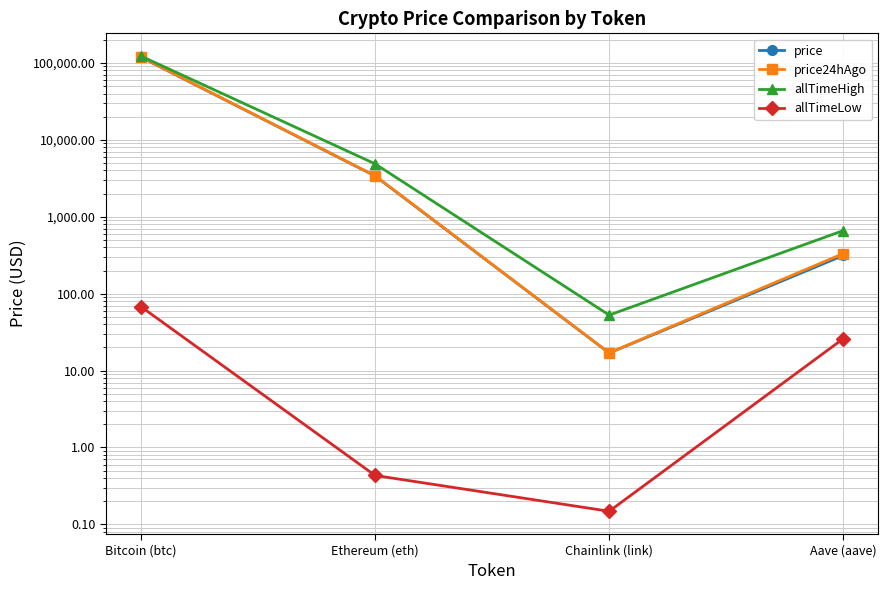

Reading right to left, extract all data points from this chart.

price: 314.1	16.9	3392.2	118773.0
price24hAgo: 332.7	17.0	3416.5	119373.0
allTimeHigh: 661.7	52.7	4878.3	122838.0
allTimeLow: 26.0	0.1	0.4	67.8